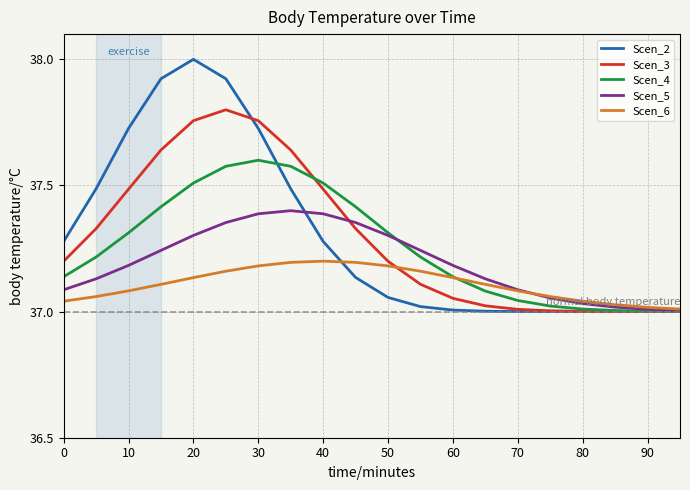

Which series has the largest range (max minus min)?

Scen_2